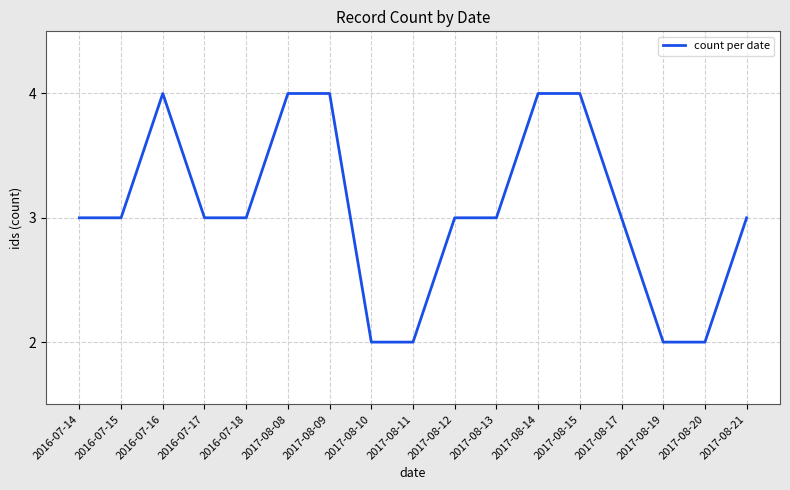

Approximately how many times larger is the value at 2017-08-11 compared to 2017-08-21?

0.7